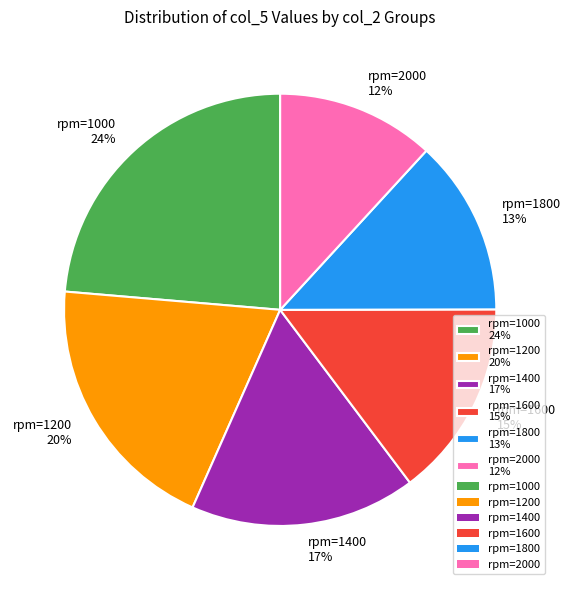

Which slice is the largest?

rpm=1000 24%